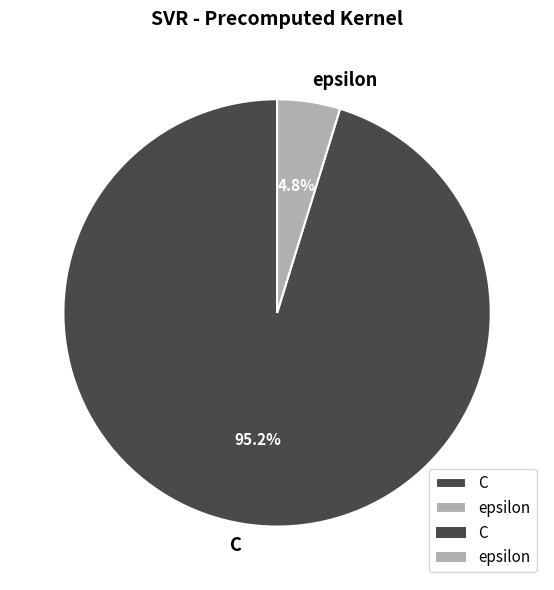

To the nearest percent, what is the combined percentage of epsilon and C?

100%